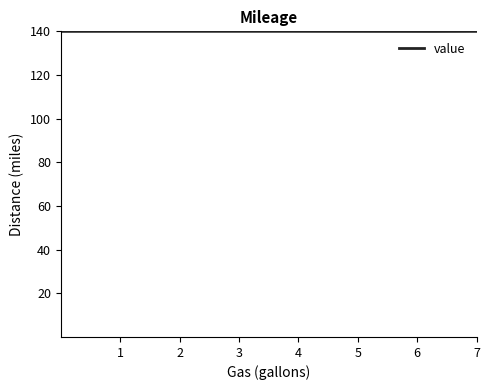

What is the smallest value displayed?

139.9